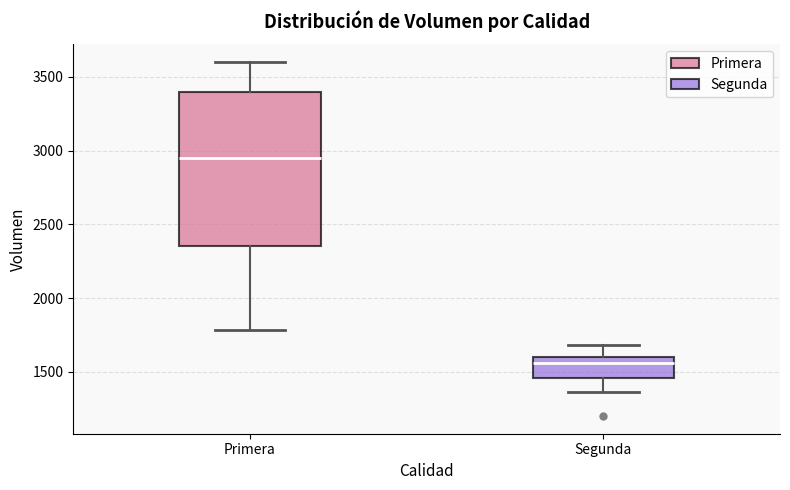

Which box has the lowest median line?

Segunda